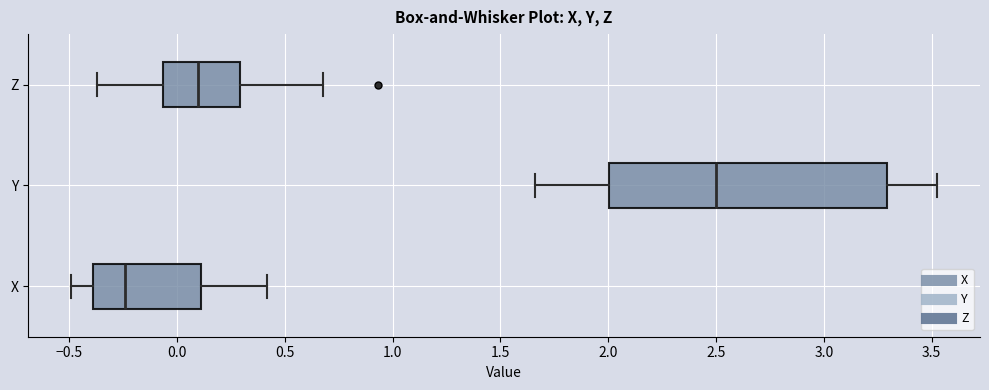

Reading bottom to top, read every box against the x-axis: the position of its median line, the range the box covers, and the ends of its whiskers. The values are not printed on the chart, so give them approximately, as read against the axis.

X: median -0.25, box -0.40 to 0.10, whiskers -0.50 to 0.40
Y: median 2.50, box 2.00 to 3.30, whiskers 1.65 to 3.50
Z: median 0.10, box -0.05 to 0.30, whiskers -0.35 to 0.70